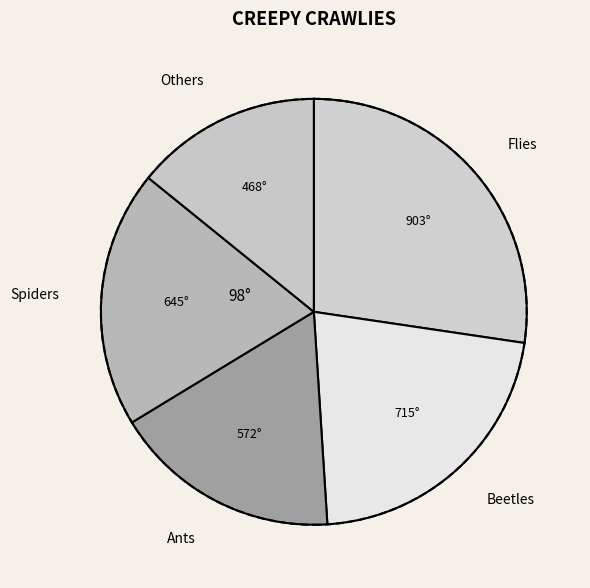

Combined, do Beetles and Ants account for over 50%?

No